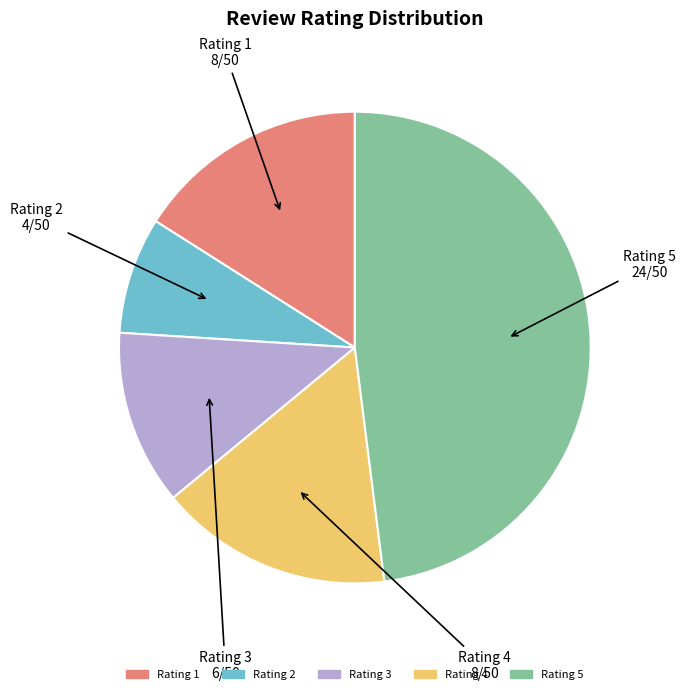

Count the number of slices in the pie.

5